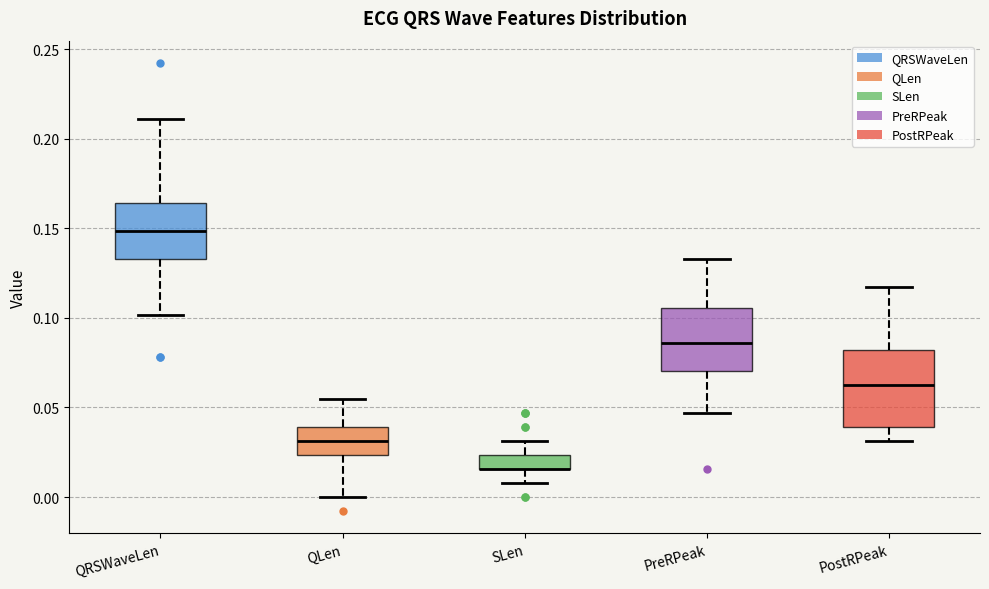

Comparing the boxes themselves (not the whiskers), which one is the tallest?

PostRPeak